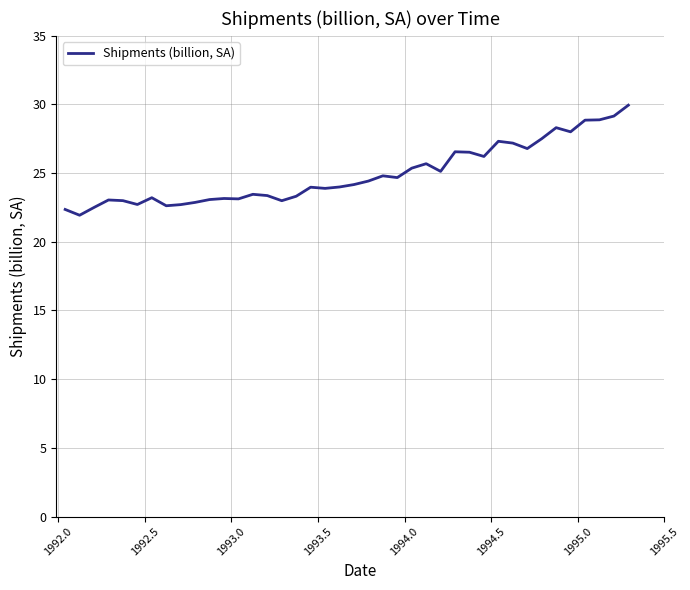

What is the smallest value displayed?

21.9